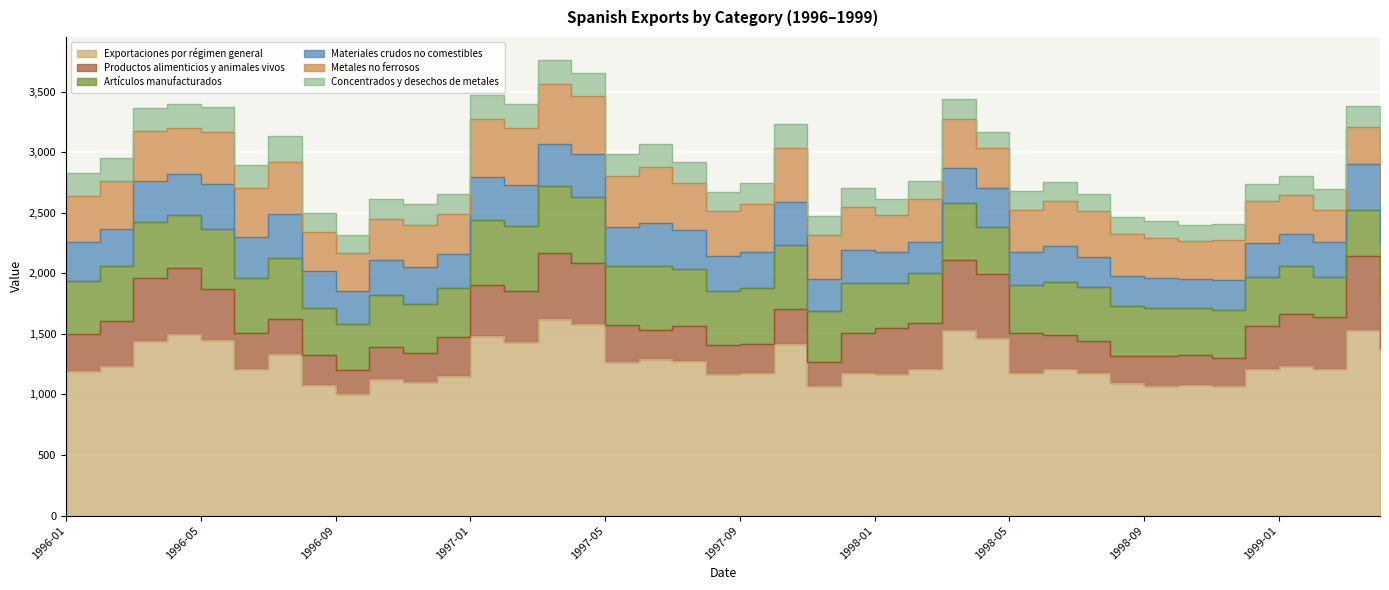

Between 1998-11 and 1998-03, which is larger?

1998-03